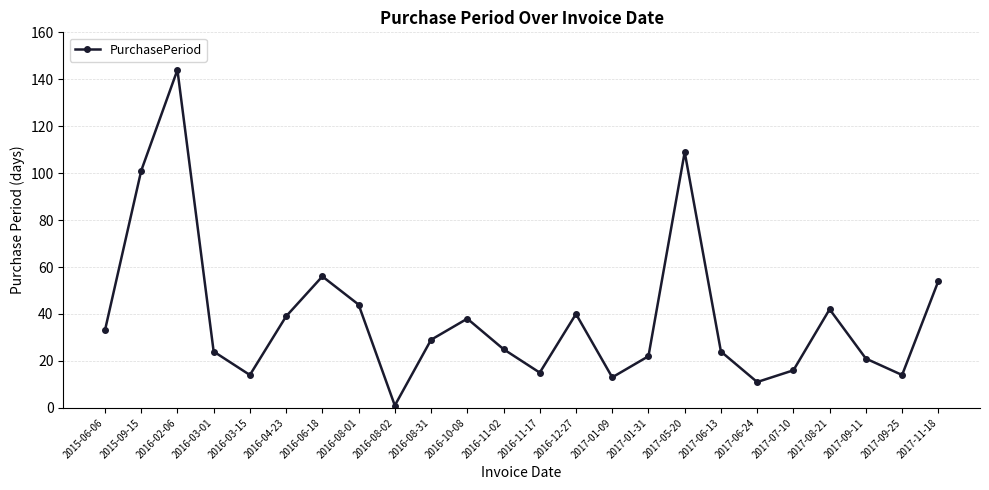

What is the smallest value displayed?

1